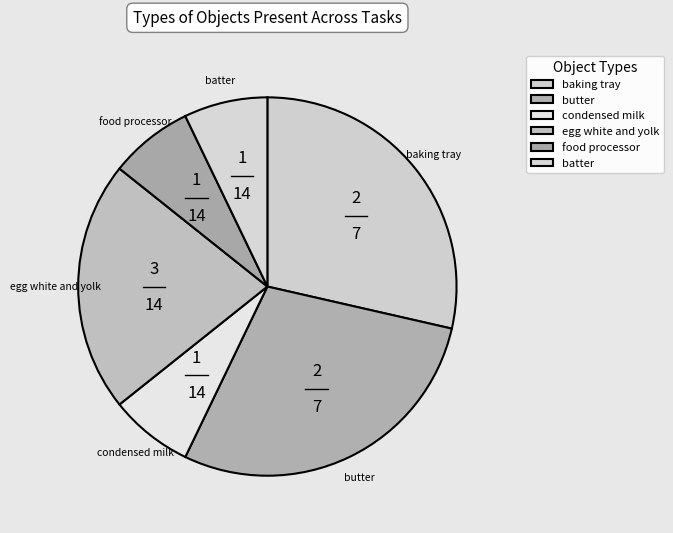

Do condensed milk and food processor together represent more than half of the pie?

No